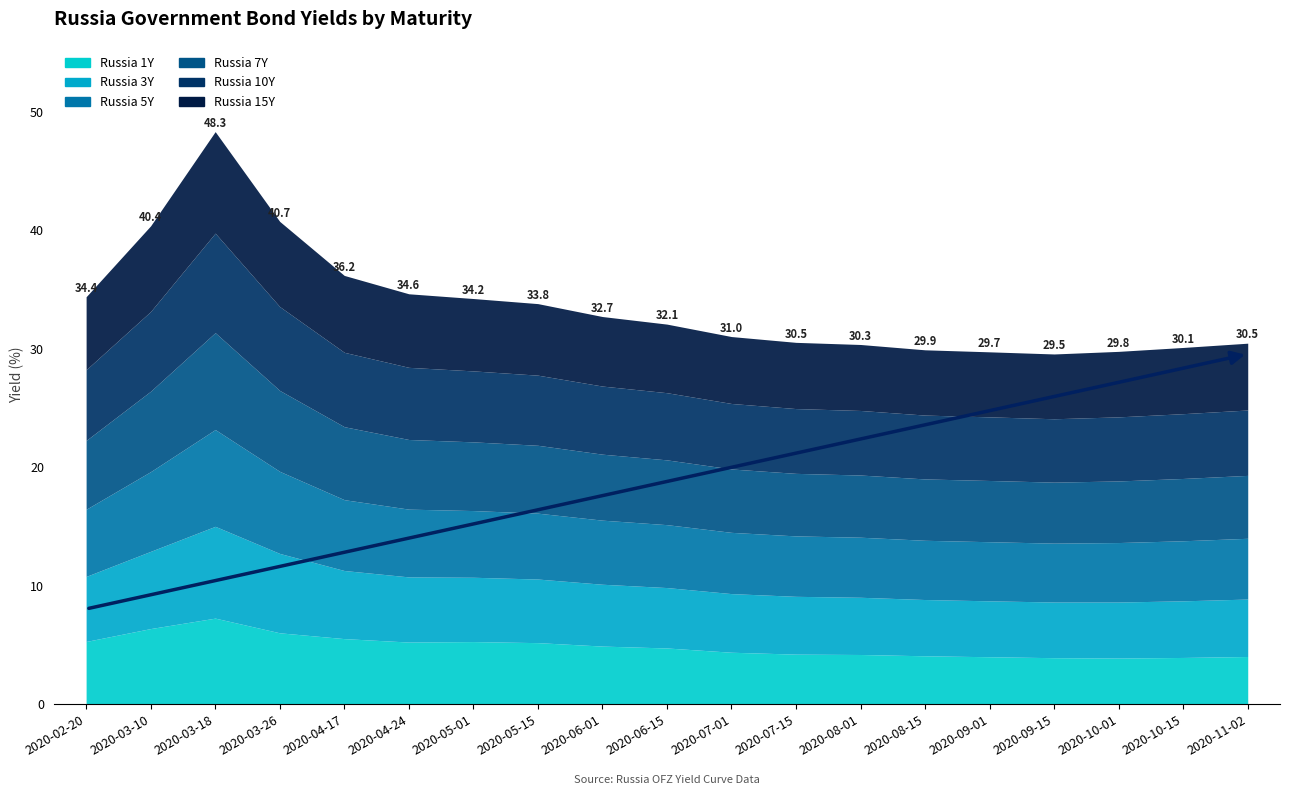

How many values in the Russia 5Y series are below 5?

2